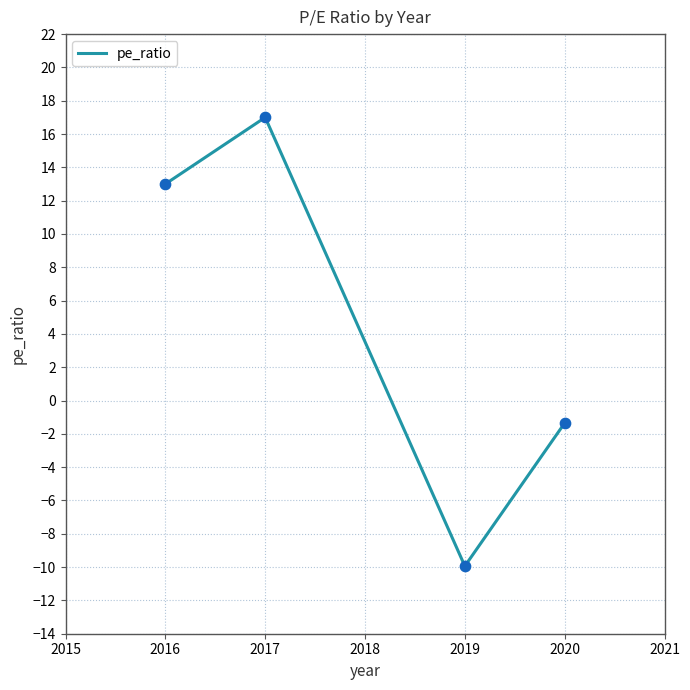

Between 2016 and 2019, which is larger?

2016